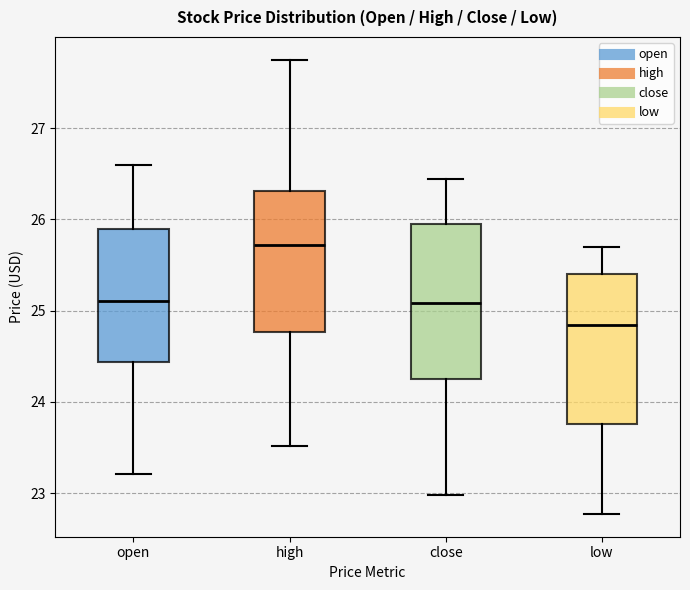

Reading left to right, read every box against the y-axis: the position of its median line, the range the box covers, and the ends of its whiskers. The values are not printed on the chart, so give them approximately, as read against the axis.

open: median 25.1, box 24.4 to 25.9, whiskers 23.2 to 26.6
high: median 25.7, box 24.8 to 26.3, whiskers 23.5 to 27.8
close: median 25.1, box 24.2 to 25.9, whiskers 23.0 to 26.4
low: median 24.8, box 23.8 to 25.4, whiskers 22.8 to 25.7